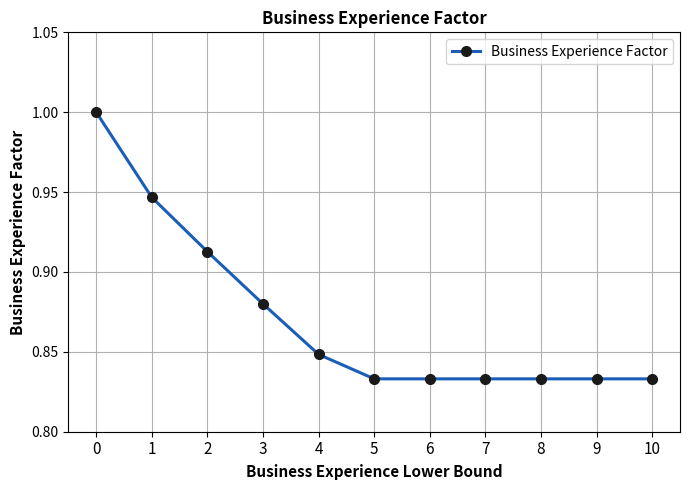

True or false: there are more than 2 points higher than both neighbors.

False